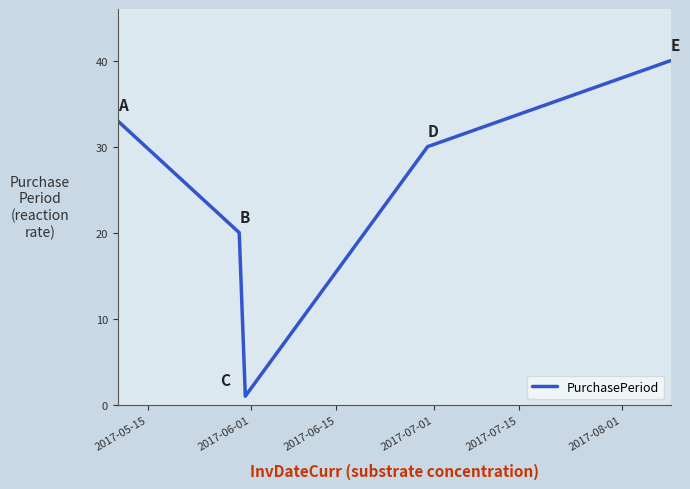

True or false: the data has more than 0 interior local peaks.

False